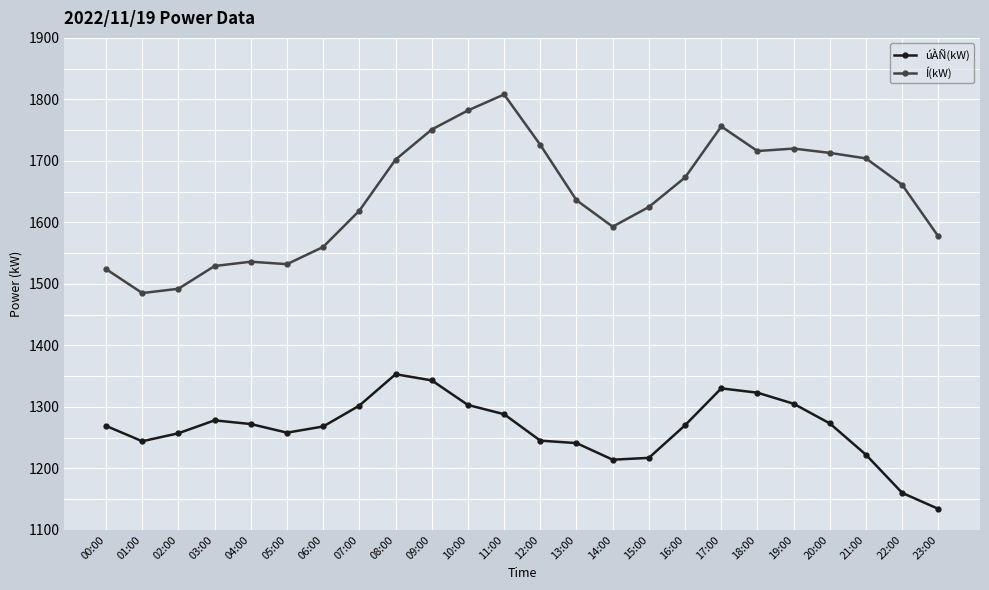

What is the difference between the úÀÑ(kW) values at 05:00 and 02:00?

1